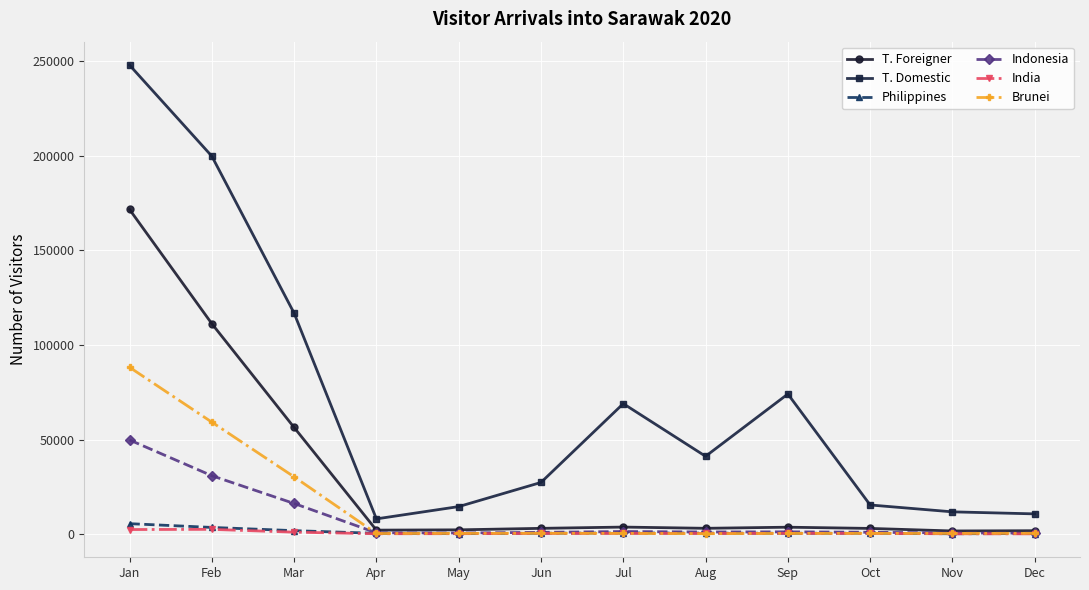

In Brunei, how many points are lower than both neighbors (excluding endpoints)?

3